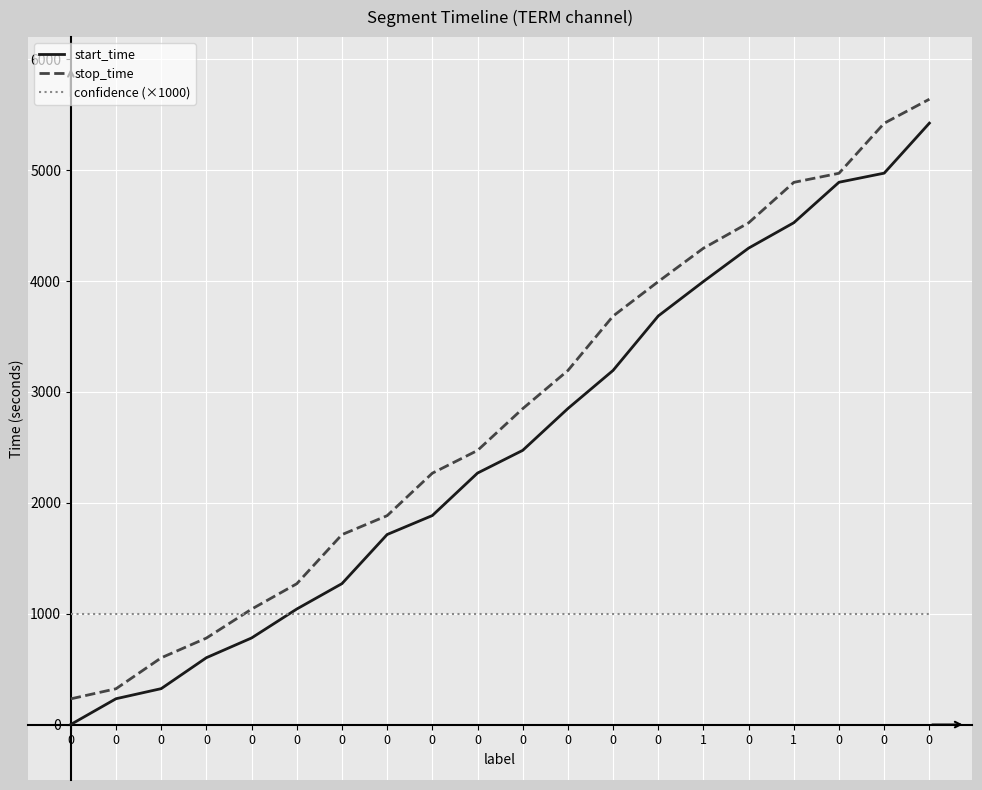

What is the difference between the start_time values at 0 and 0?

4658